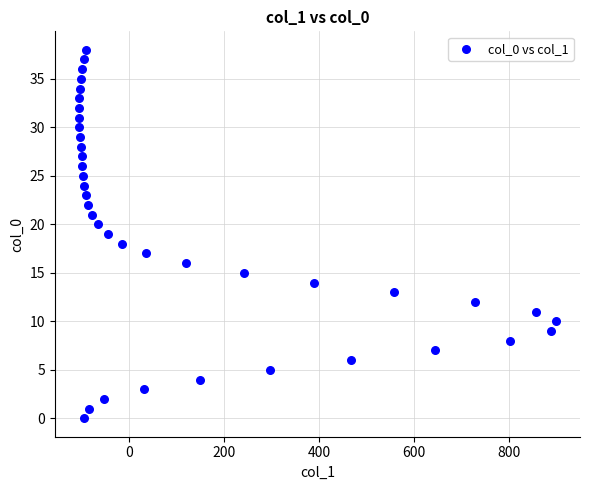

What is the range of X values (max minus min)?

1005